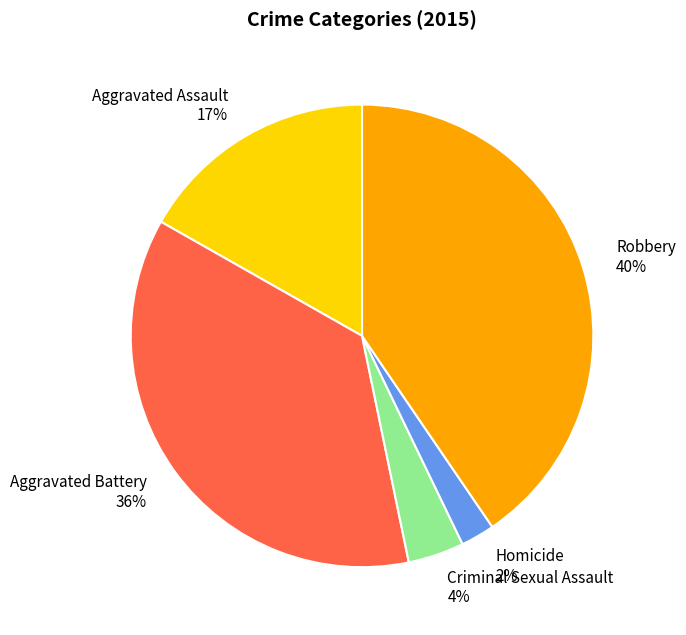

Rank the categories by value from lowest to highest.

Homicide, Criminal Sexual Assault, Aggravated Assault, Aggravated Battery, Robbery